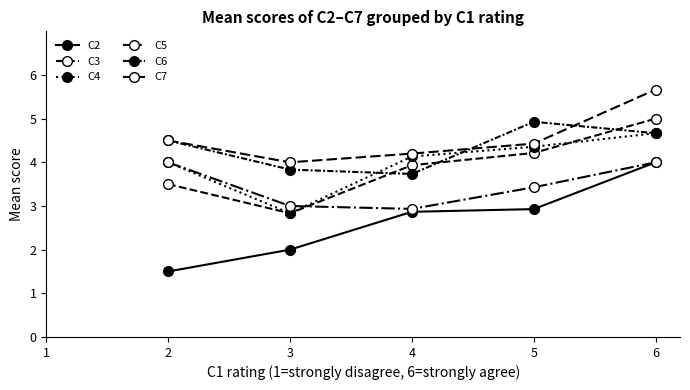

How many lines are shown in the chart?

6